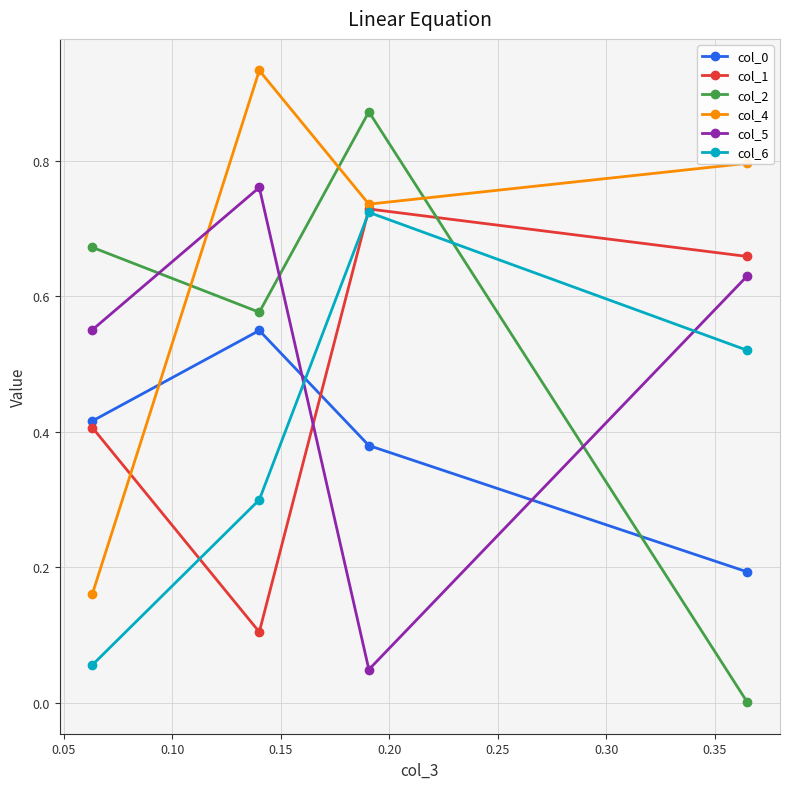

Does the chart have visible grid lines?

Yes